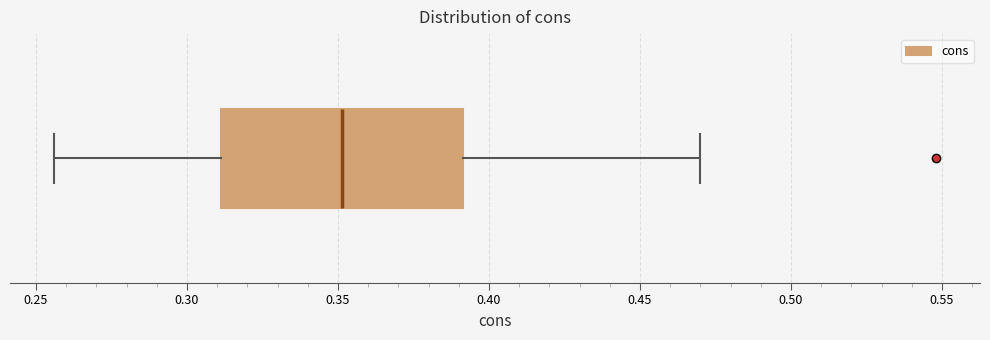

Transcribe this box plot: give where the median line is, the range the box spans, and where the two whiskers end, as read against the x-axis. The values are not printed on the chart, so give them approximately, as read against the axis.

median 0.350, box 0.310 to 0.390, whiskers 0.255 to 0.470